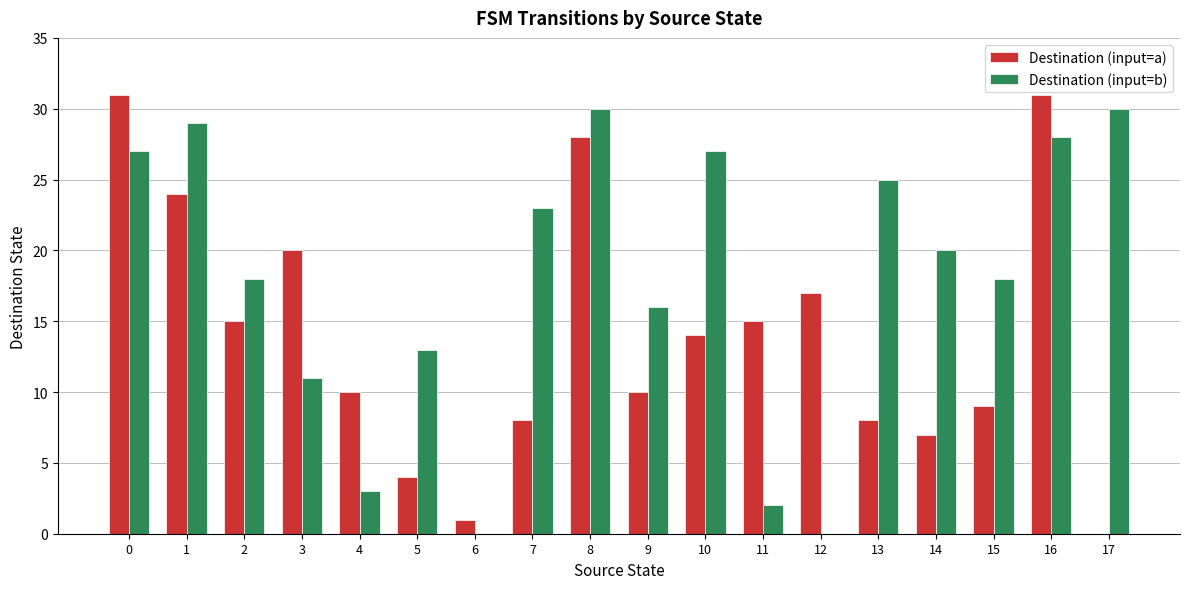

Reading left to right, transcribe all the data shown in this chart.

Destination (input=a): 0=31	1=24	2=15	3=20	4=10	5=4	6=1	7=8	8=28	9=10	10=14	11=15	12=17	13=8	14=7	15=9	16=31	17=0
Destination (input=b): 0=27	1=29	2=18	3=11	4=3	5=13	6=0	7=23	8=30	9=16	10=27	11=2	12=0	13=25	14=20	15=18	16=28	17=30